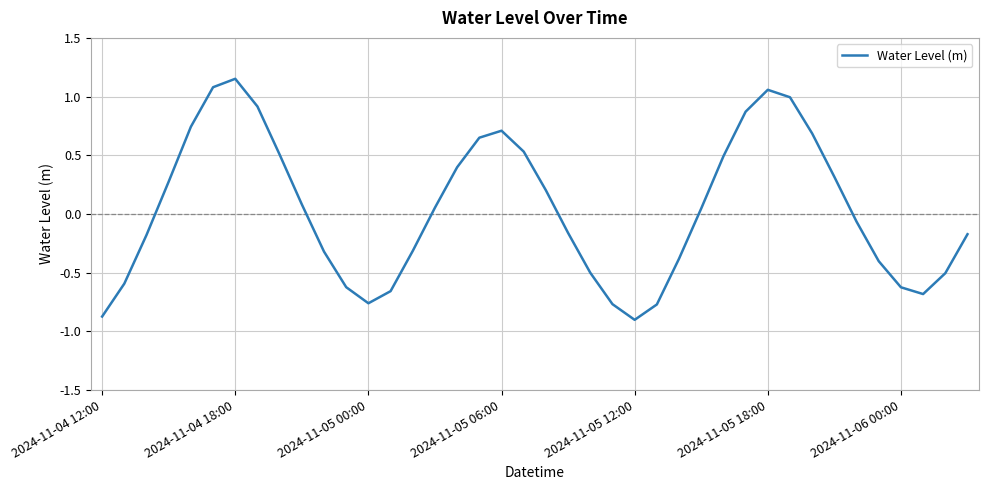

What is the smallest value displayed?

-0.9